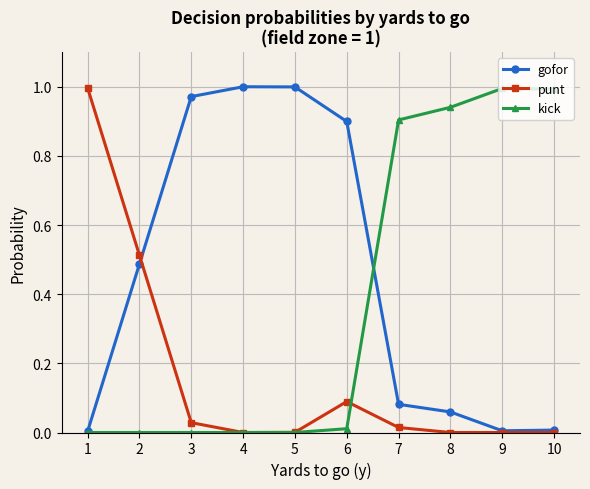

List the series in order of their overall mean, lowest first.

punt, kick, gofor